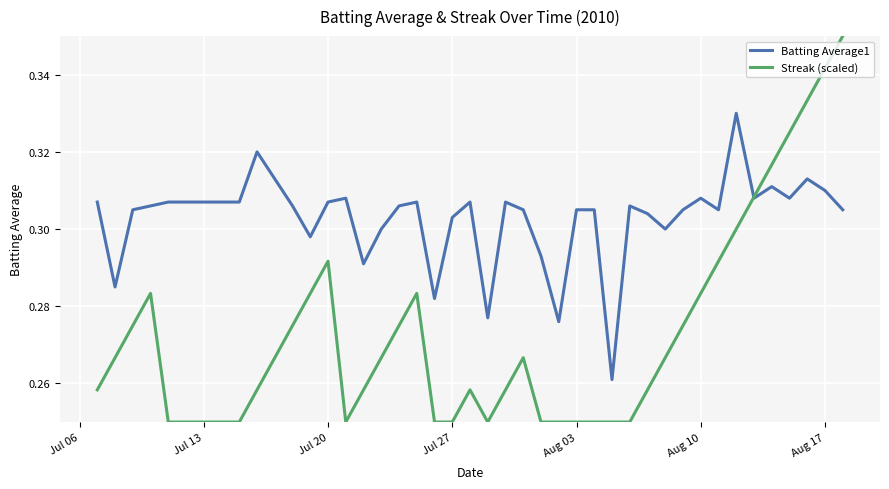

How many lines are shown in the chart?

2